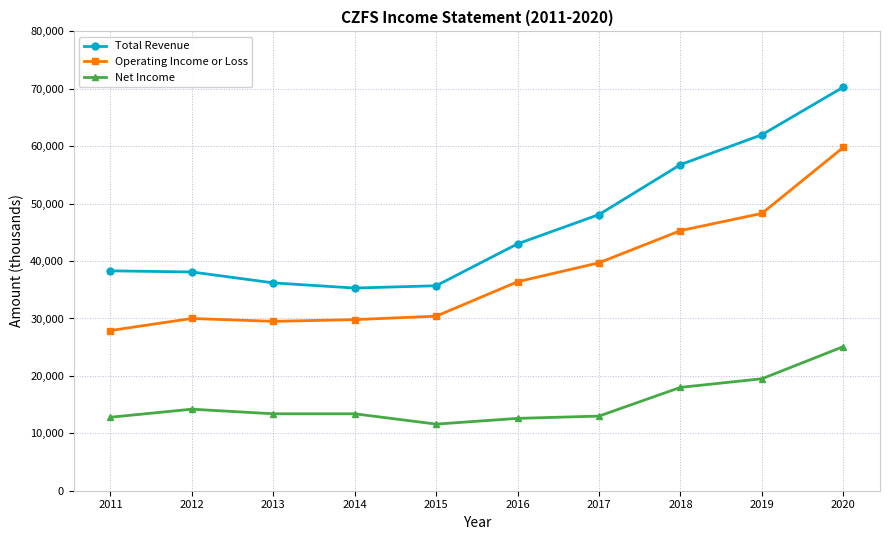

The Net Income series shows 3949 at 2016. True or false?

False